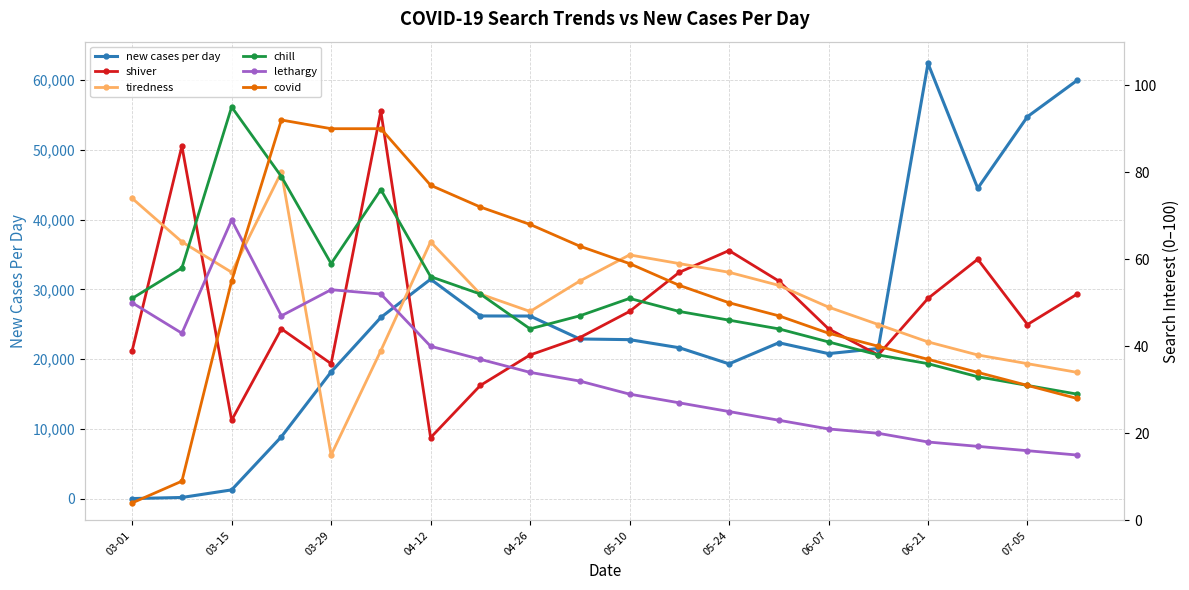

True or false: new cases per day has more than 2 points higher than both neighbors.

True